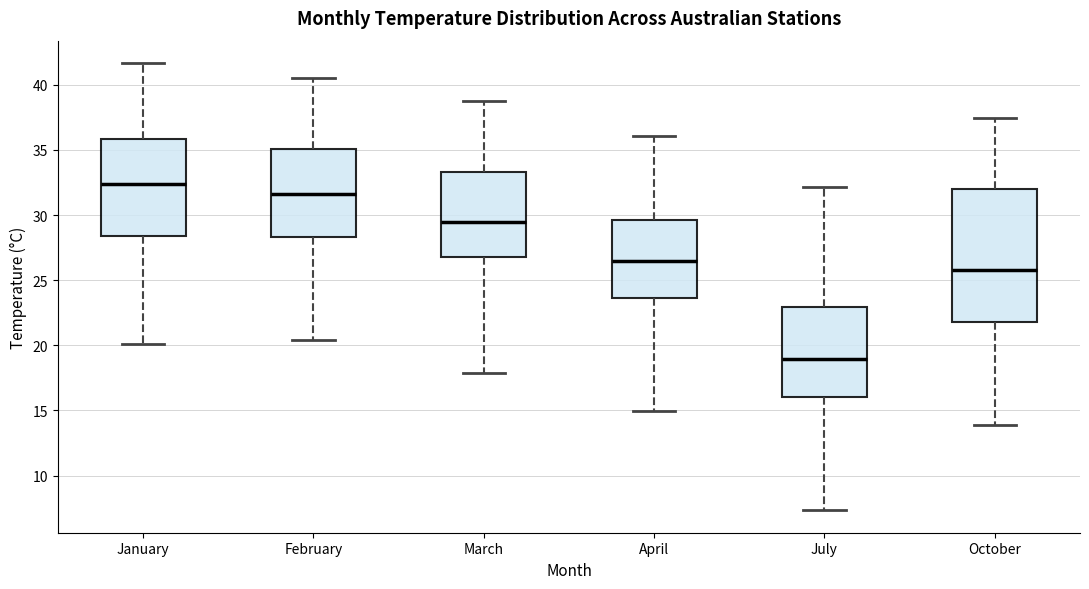

Comparing the boxes themselves (not the whiskers), which one is the tallest?

October